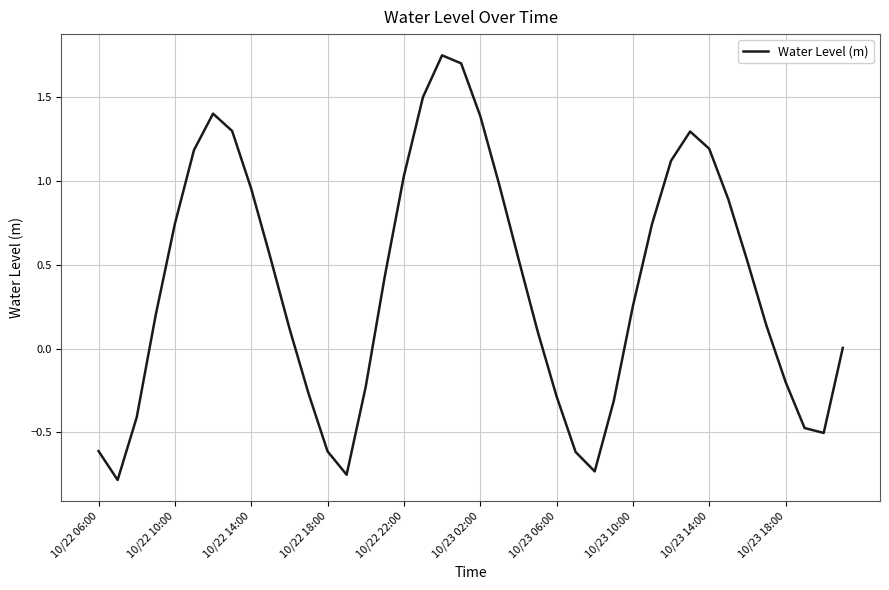

What is the sum of all values?

15.3